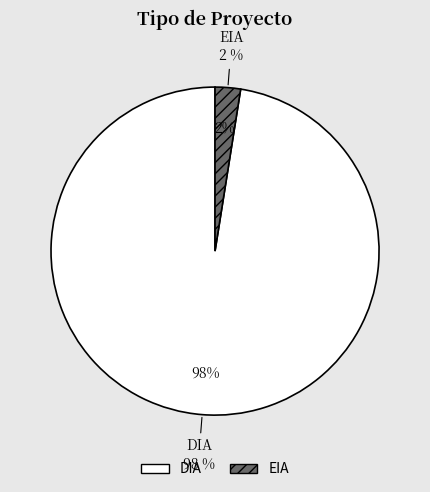

How many slices are in this pie chart?

2